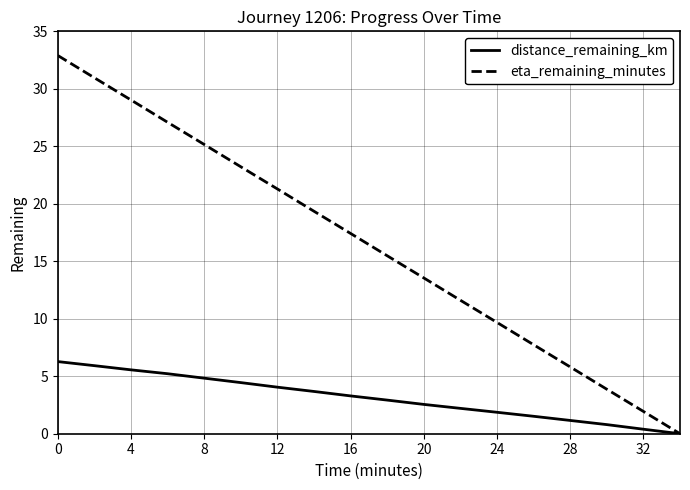

What is the maximum value shown in the chart?

32.9